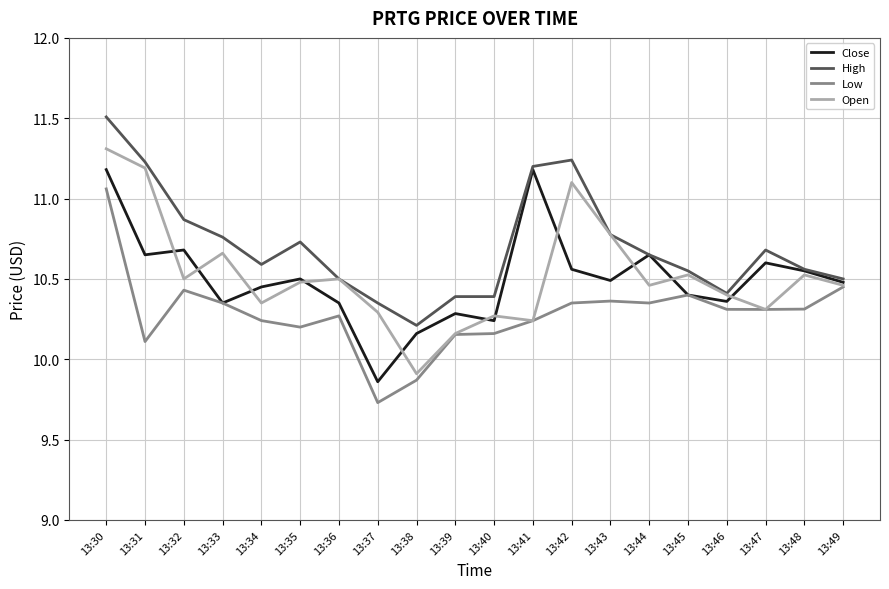

What is the difference between the maximum and minimum values in the High series?

1.3